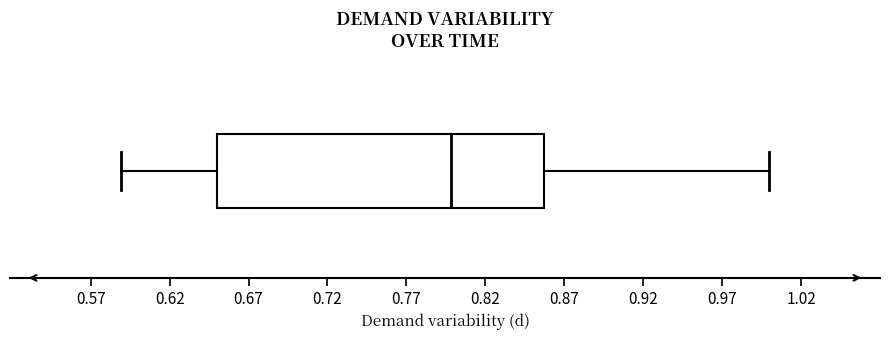

Where does the right whisker of the box end on the x-axis? The values are not printed on the chart, so give them approximately, as read against the axis.

1.000